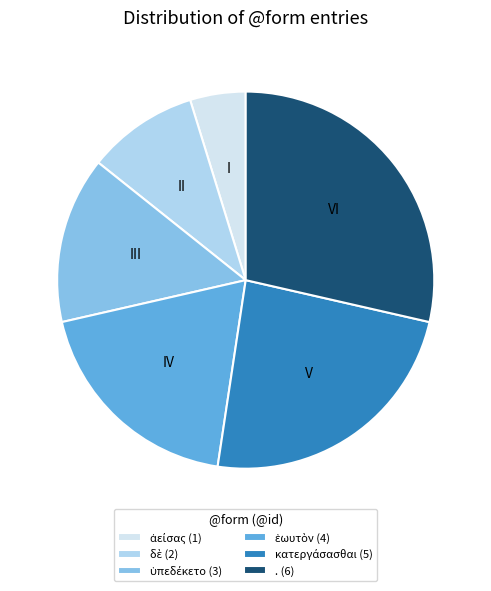

True or false: . (6) accounts for 29% of the total.

True